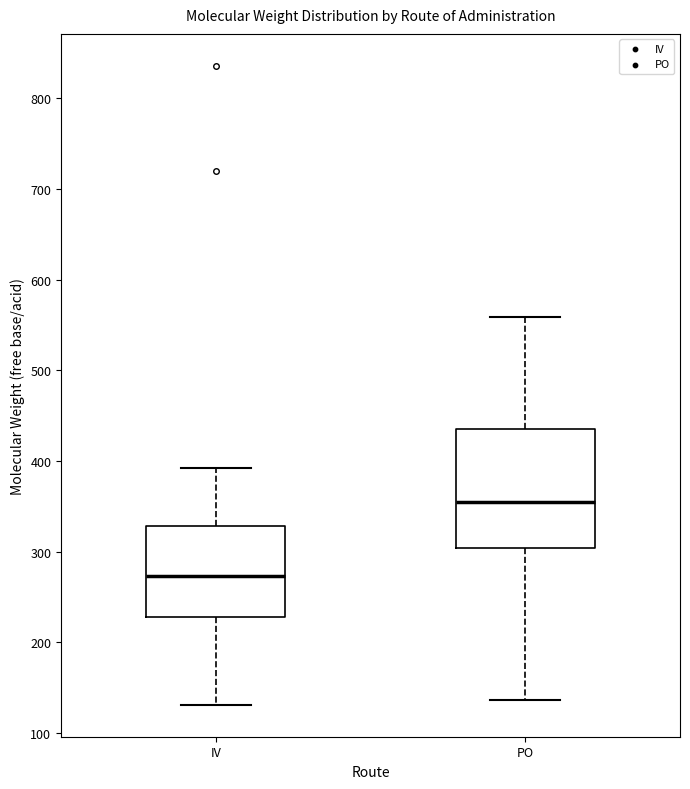

Which box is the tallest, from its lower edge to its upper edge?

PO